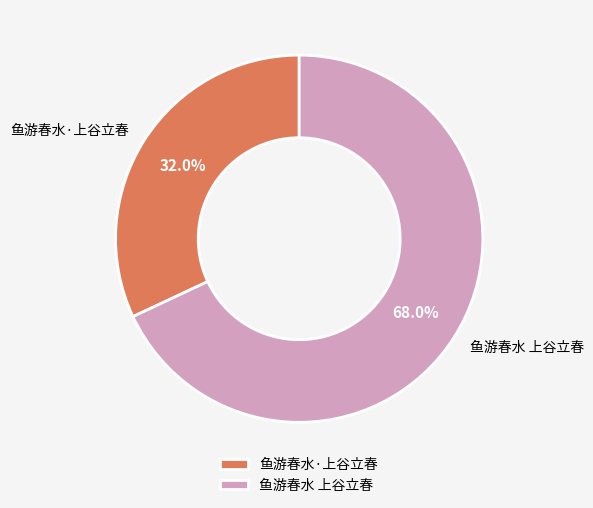

How much of the chart is everything except 鱼游春水 上谷立春?

32.0%